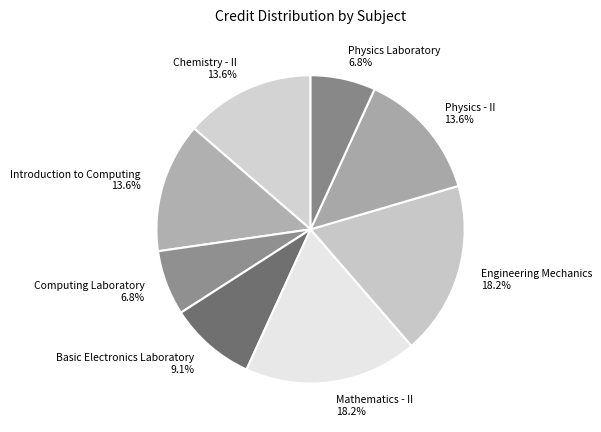

What is the ratio of the value at Engineering Mechanics to the value at Physics - II?

1.3